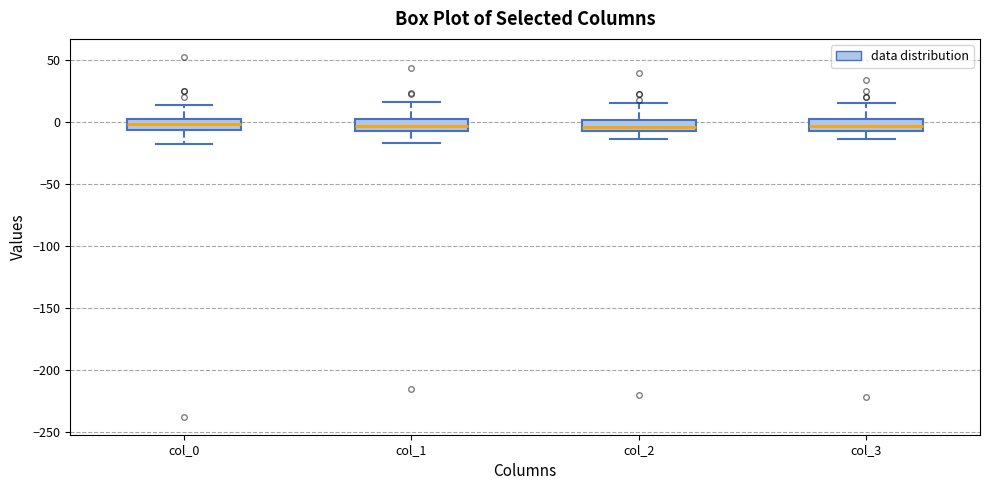

Where is the upper edge of the box for col_3 on the y-axis? The values are not printed on the chart, so give them approximately, as read against the axis.

5